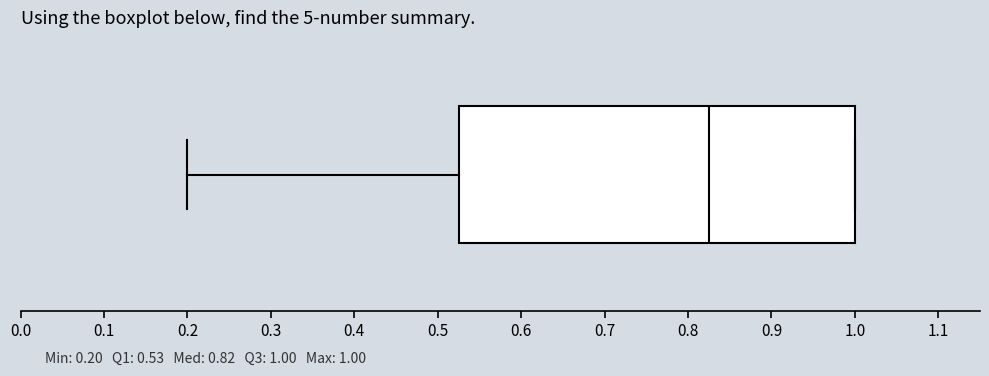

Read this box plot against the x-axis: the position of the median line, the range covered by the box, and the ends of both whiskers. The values are not printed on the chart, so give them approximately, as read against the axis.

median 0.83, box 0.53 to 1.00, whiskers 0.20 to 1.00